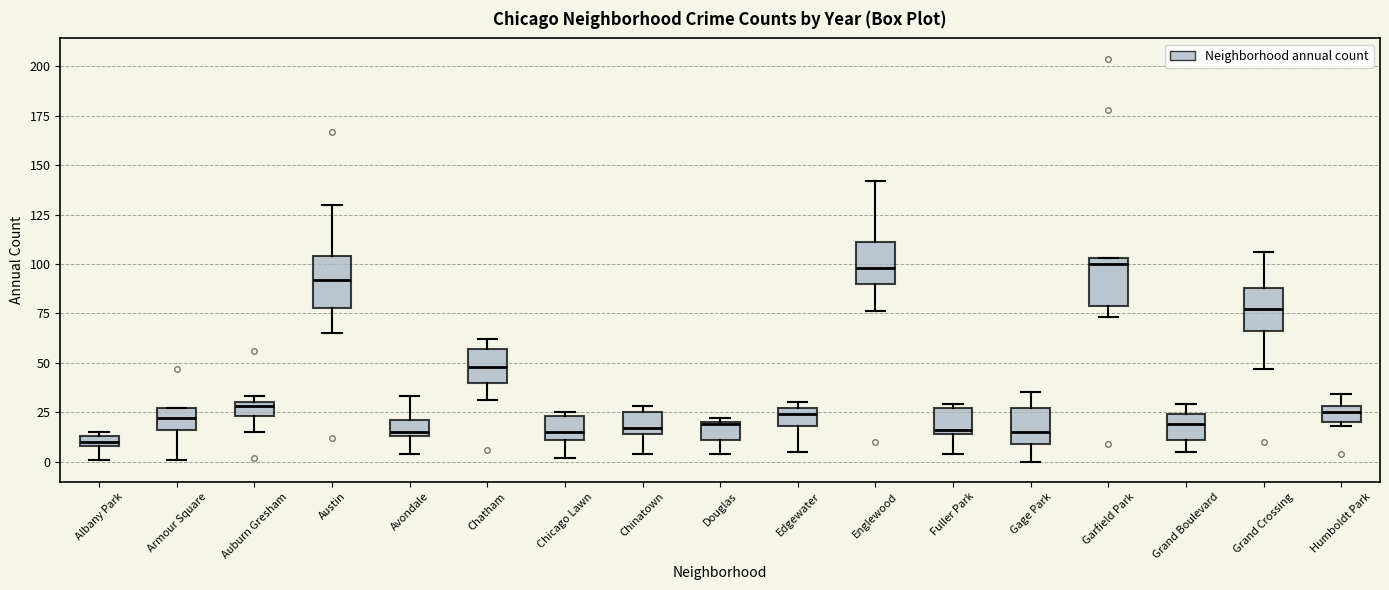

Where is the upper edge of the box for Douglas on the y-axis? The values are not printed on the chart, so give them approximately, as read against the axis.

20